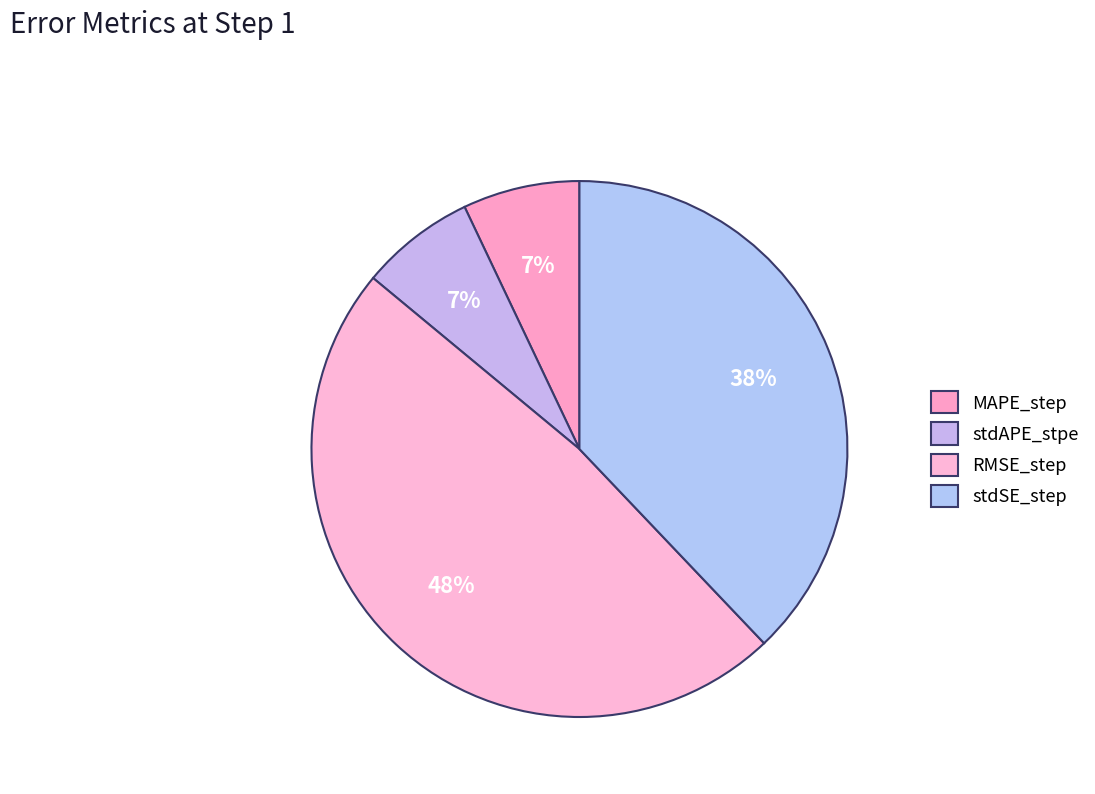

To the nearest percent, what portion does RMSE_step represent?

48%